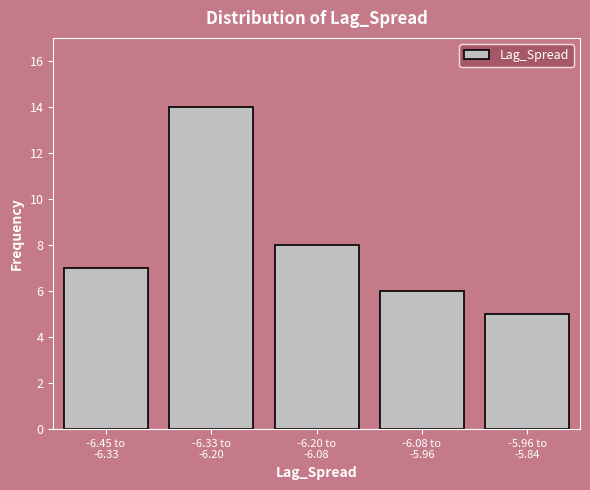

Reading left to right, extract all data points from this chart.

7	14	8	6	5